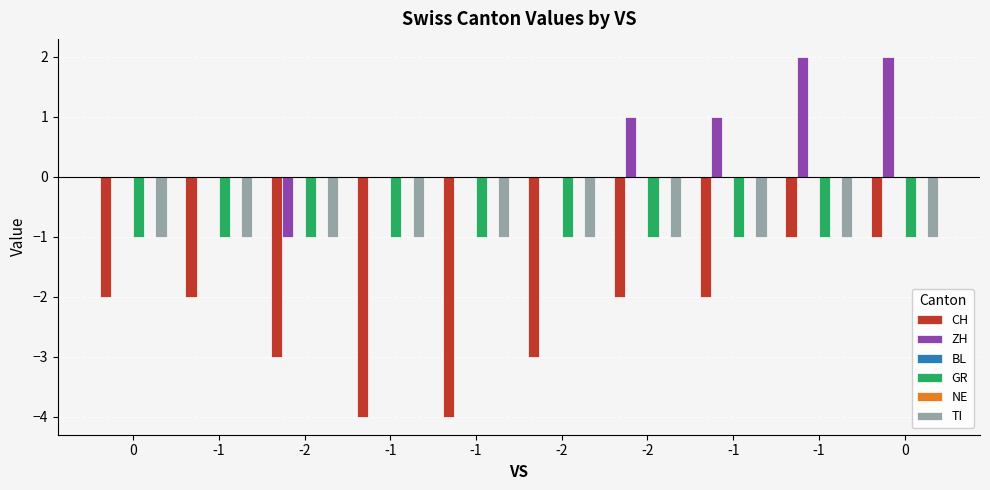

What is the smallest value displayed?

-4